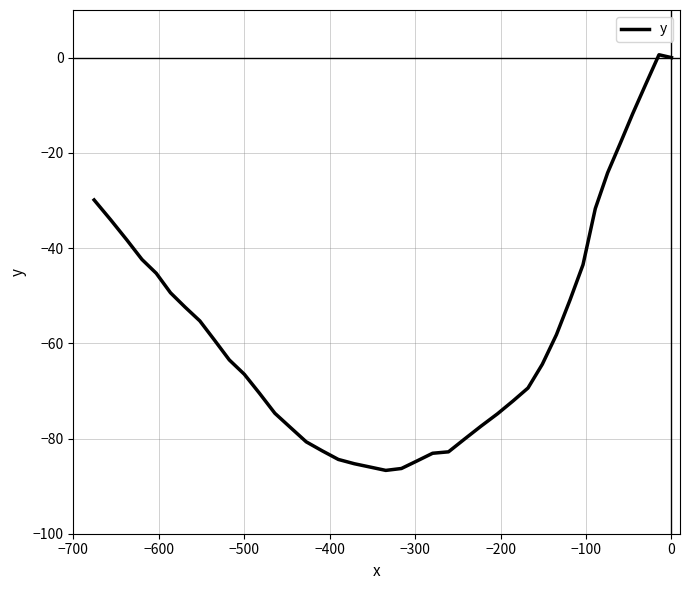

Is this an area chart (filled region under the line)?

No